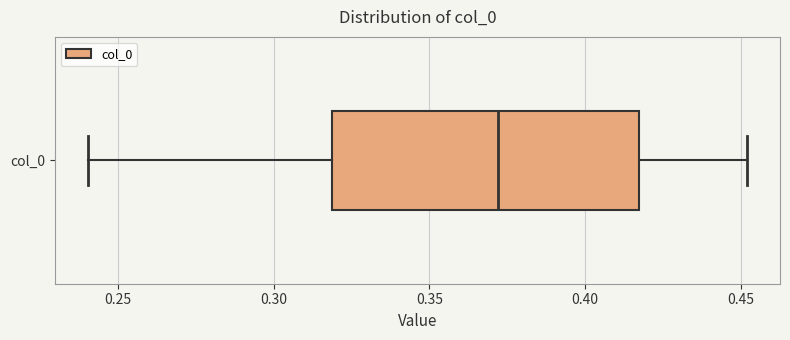

Transcribe this box plot: give where the median line is, the range the box spans, and where the two whiskers end, as read against the x-axis. The values are not printed on the chart, so give them approximately, as read against the axis.

median 0.370, box 0.320 to 0.415, whiskers 0.240 to 0.450